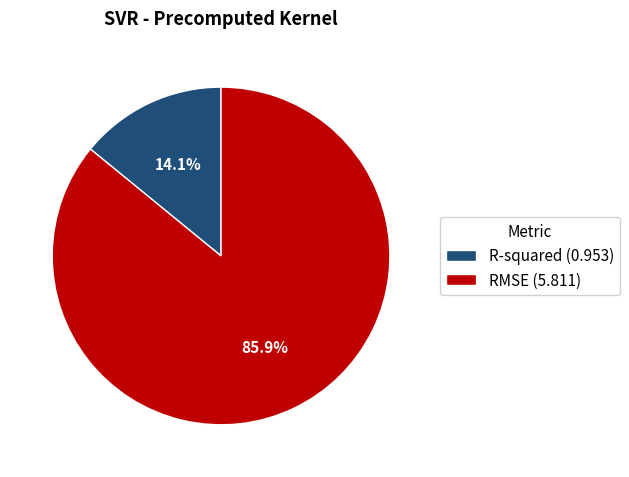

Which category accounts for the majority?

RMSE